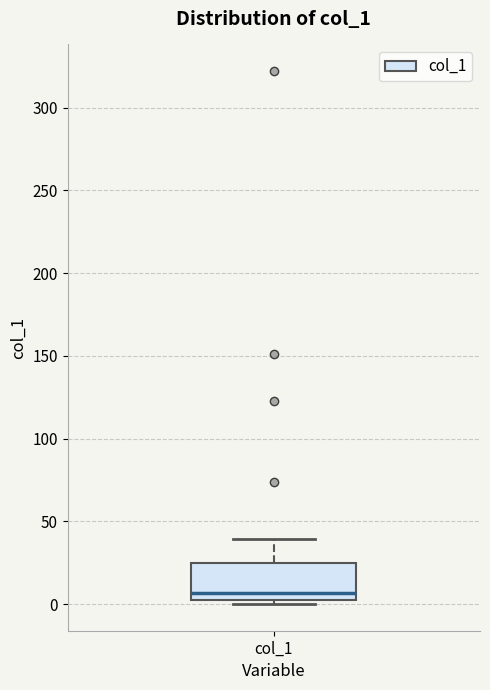

Where is the upper edge of the box for col_1 on the y-axis? The values are not printed on the chart, so give them approximately, as read against the axis.

25